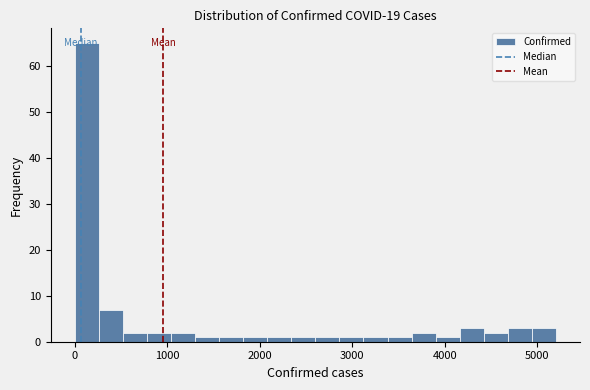

Read against the x-axis, roughly where is the centre of the tallest bar?

100